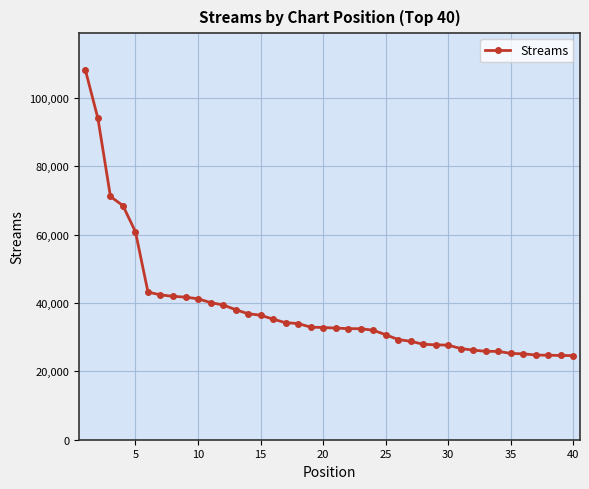

What is the value of the 1st point from the left?

108201